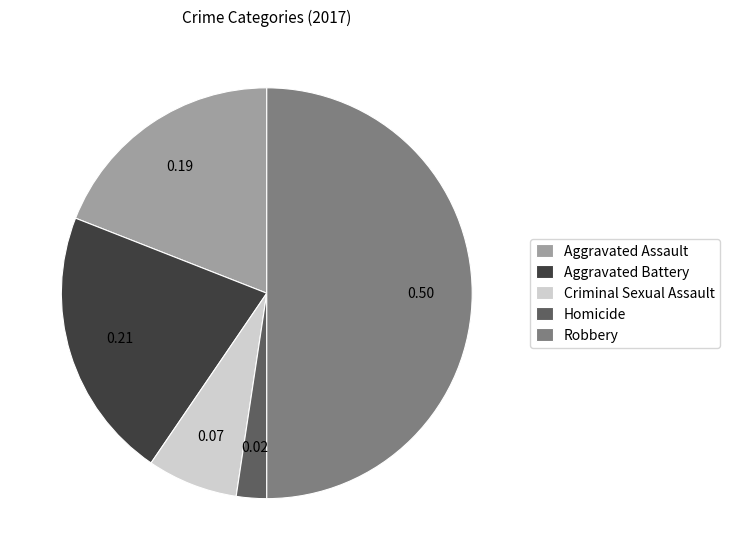

What is the largest slice in the pie chart?

Robbery